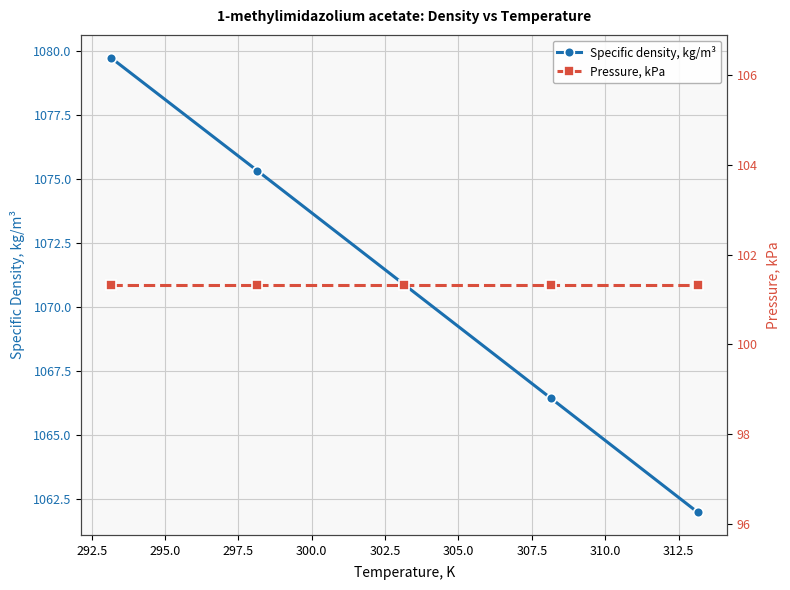

True or false: Pressure, kPa has more than 2 points higher than both neighbors.

False